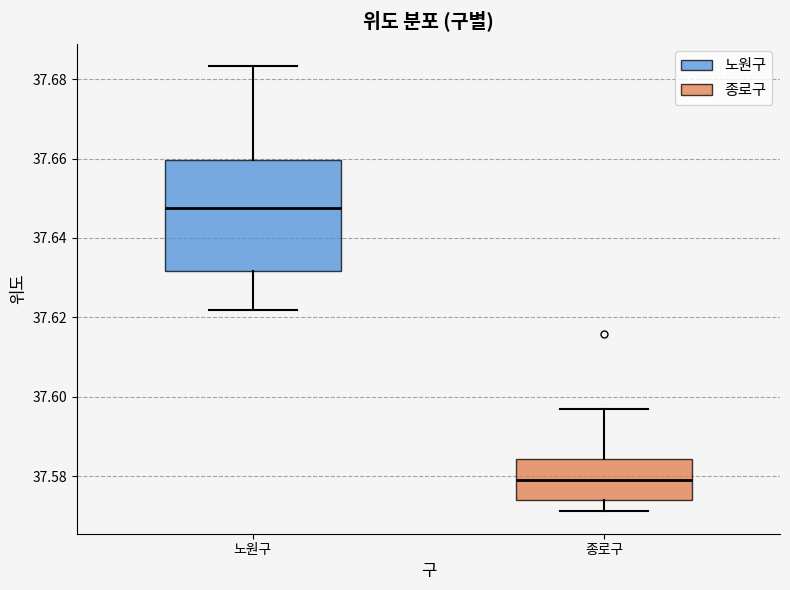

Where does the median line of the box for 종로구 sit on the y-axis? The values are not printed on the chart, so give them approximately, as read against the axis.

37.580